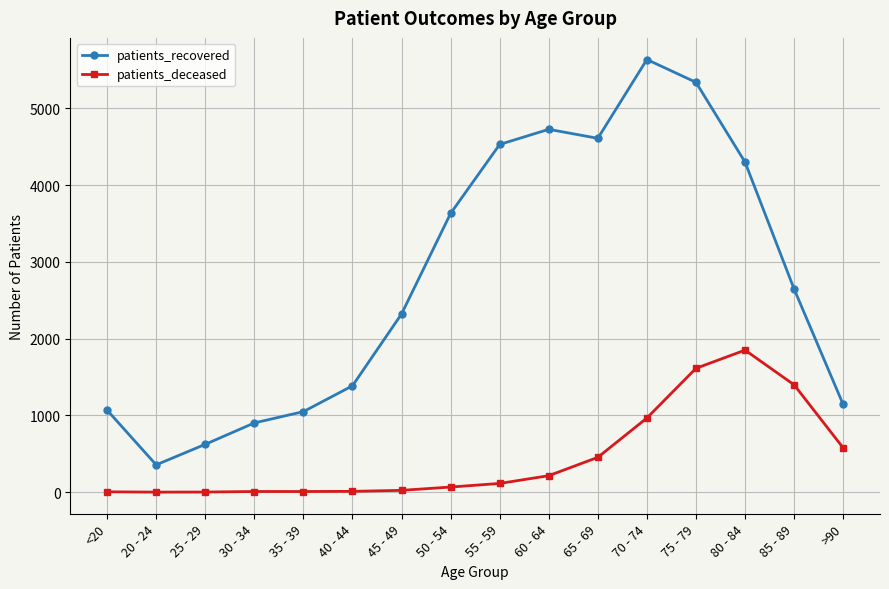

Is this an area chart (filled region under the line)?

No